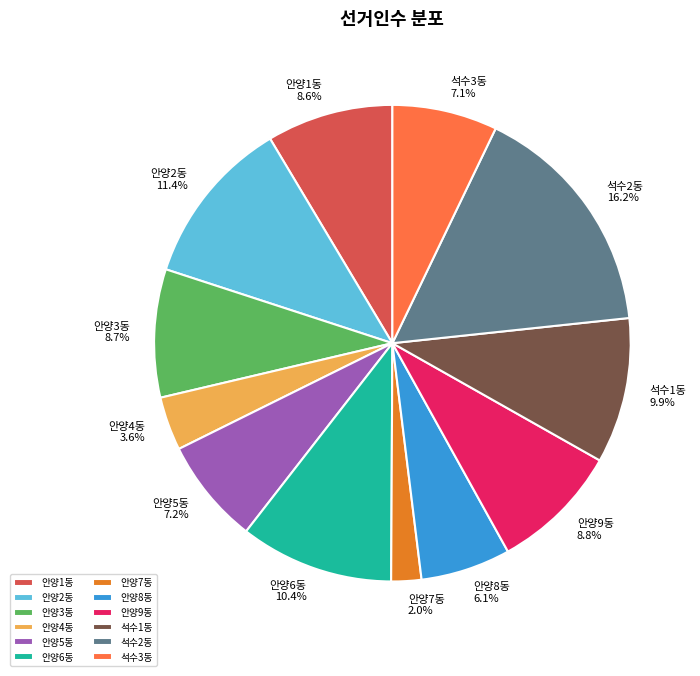

How many slices are in this pie chart?

12